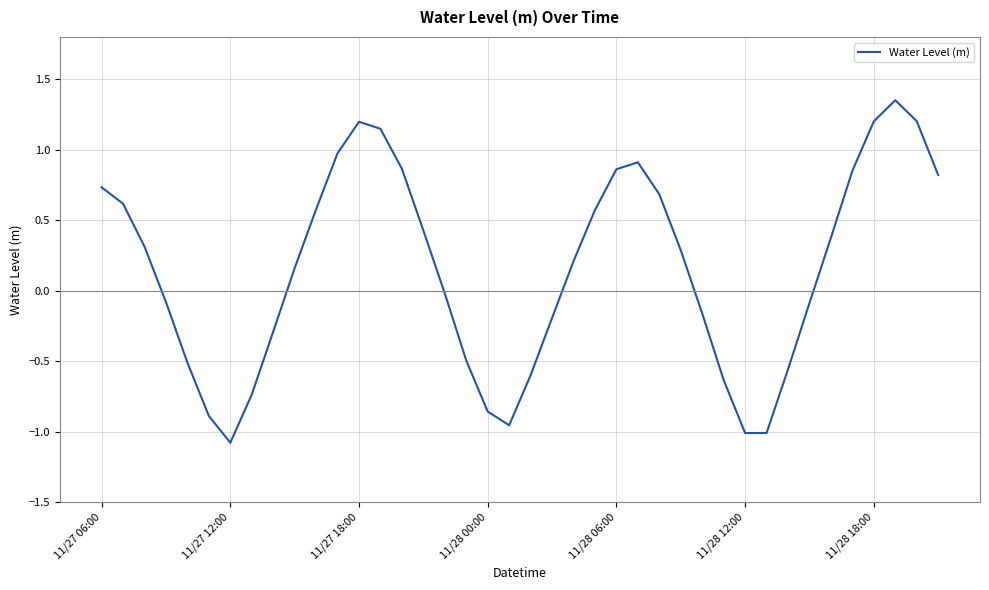

What is the smallest value displayed?

-1.1